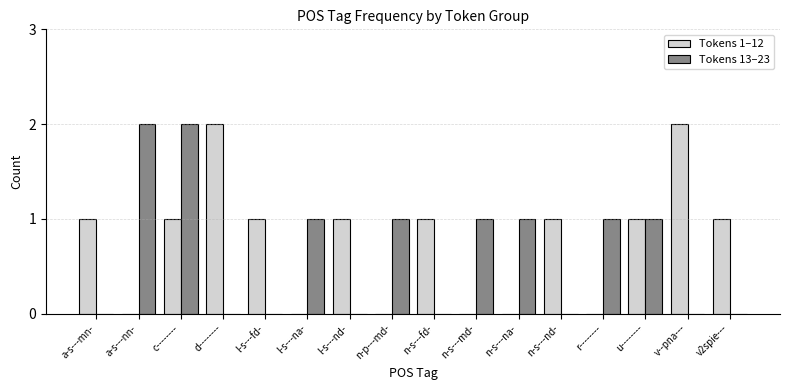

What are all the series names shown in the legend?

Tokens 1–12, Tokens 13–23